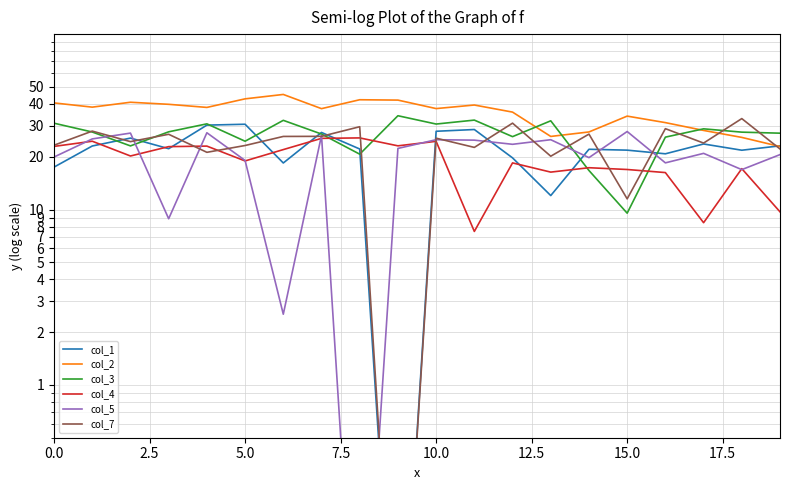

The col_1 series shows 6.2 at 13. True or false?

False